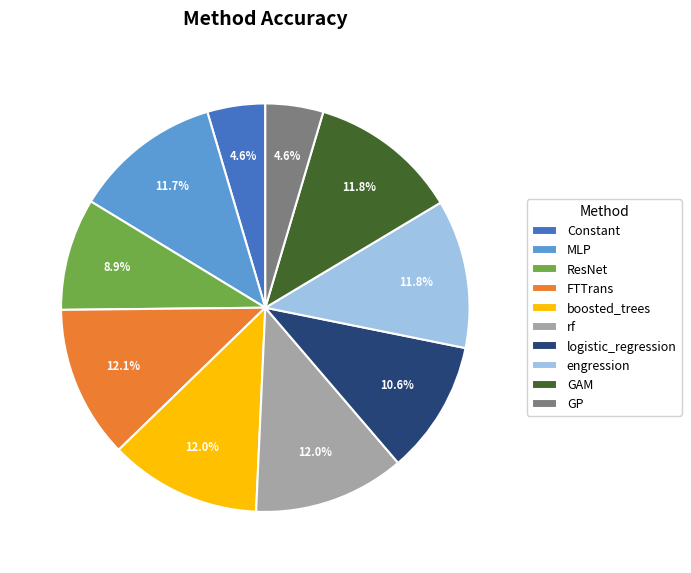

Is there a majority slice in this chart?

No